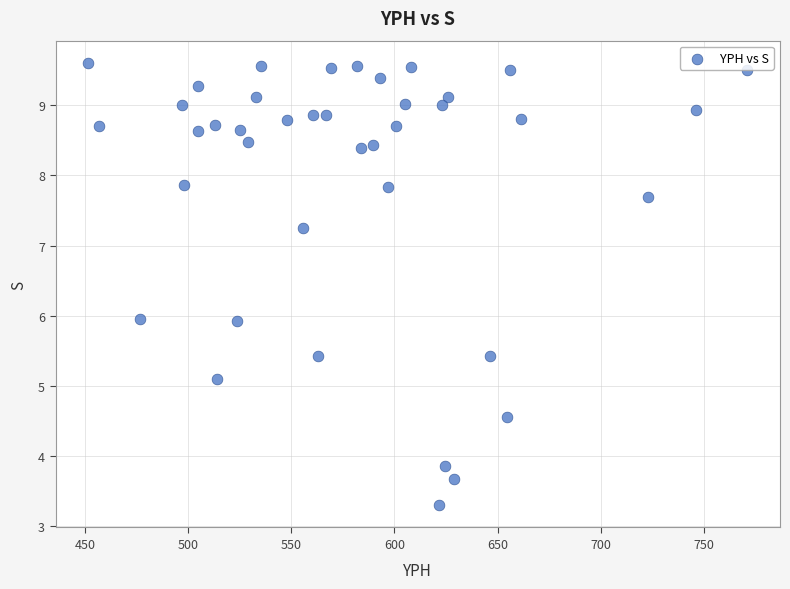

What is the range of X values (max minus min)?

319.1